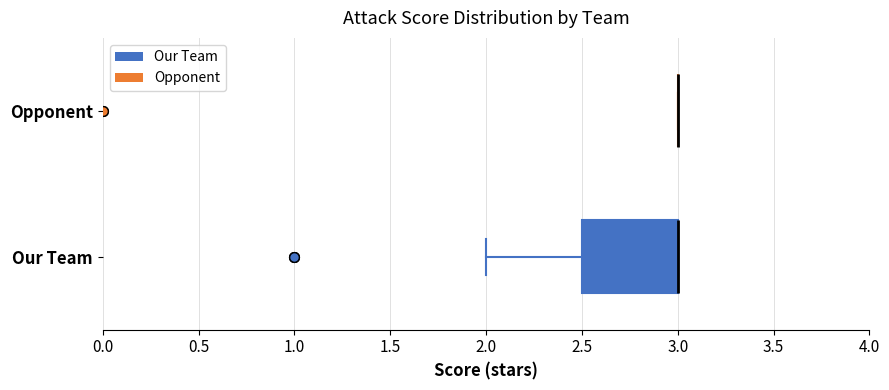

Which box is the widest, from its left edge to its right edge?

Our Team